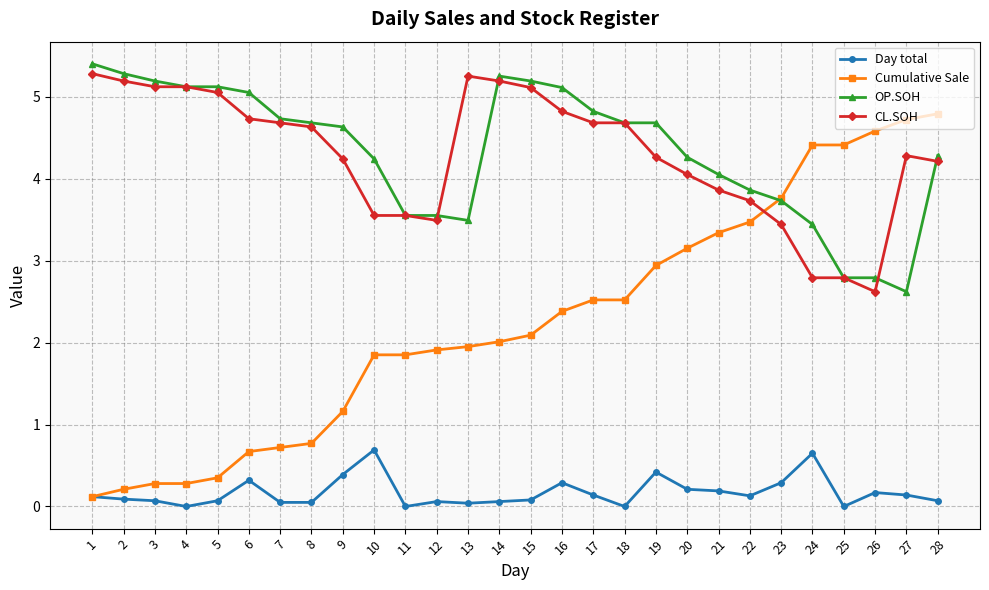

Is it true that Day total equals 0.0 at 13?

True